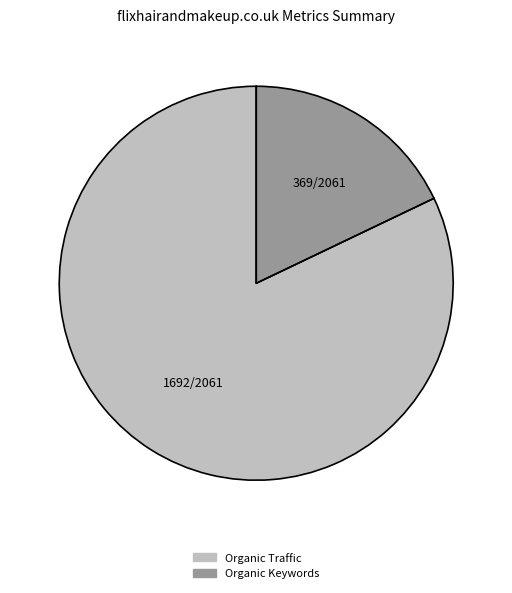

Is there any slice that represents more than half of the pie?

Yes